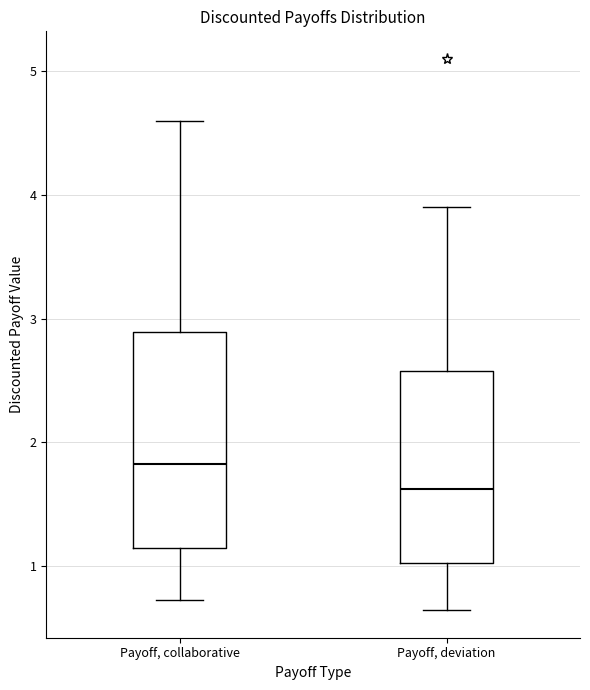

Where is the lower edge of the box for Payoff, collaborative on the y-axis? The values are not printed on the chart, so give them approximately, as read against the axis.

1.1